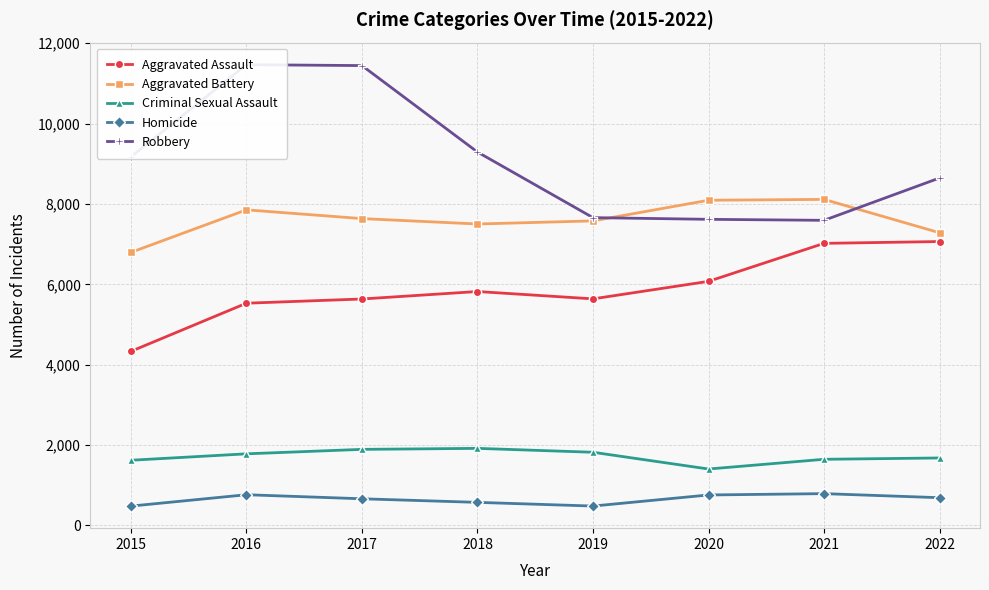

What is the difference between the maximum and minimum values in the Criminal Sexual Assault series?

514